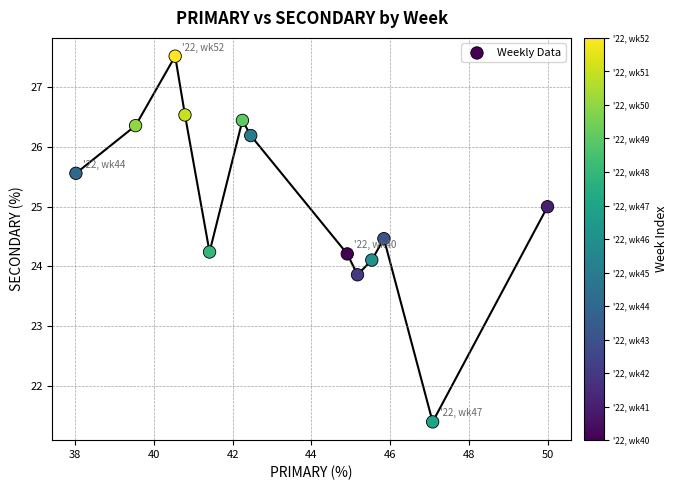

What is the range of X values (max minus min)?

12.0